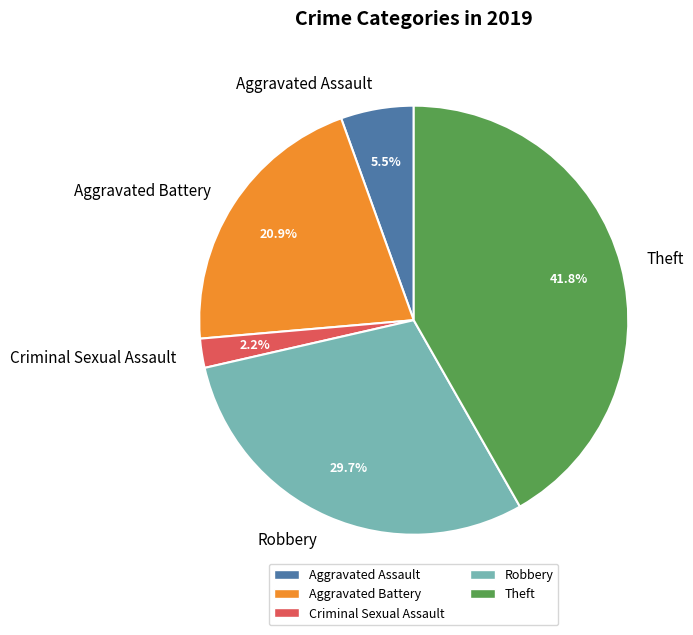

Is it true that Criminal Sexual Assault is 2% of the pie?

True